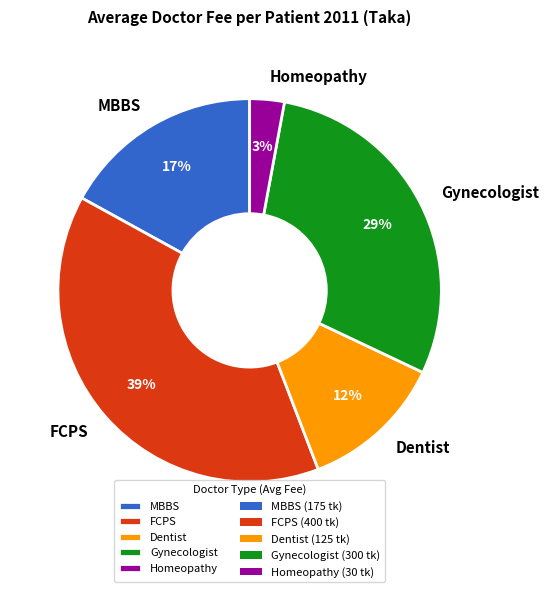

What is the ratio of the value at Dentist to the value at Gynecologist?

0.4